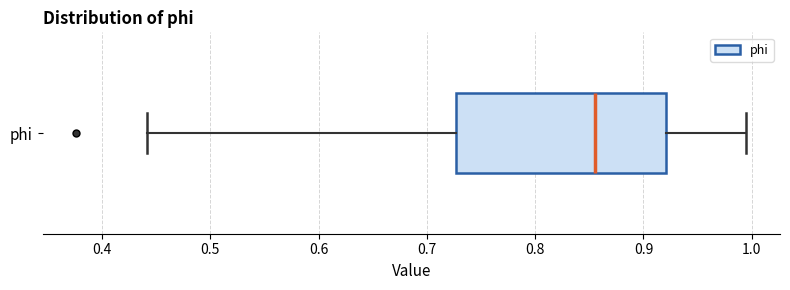

Transcribe this box plot: give where the median line is, the range the box spans, and where the two whiskers end, as read against the x-axis. The values are not printed on the chart, so give them approximately, as read against the axis.

median 0.85, box 0.73 to 0.92, whiskers 0.44 to 1.00